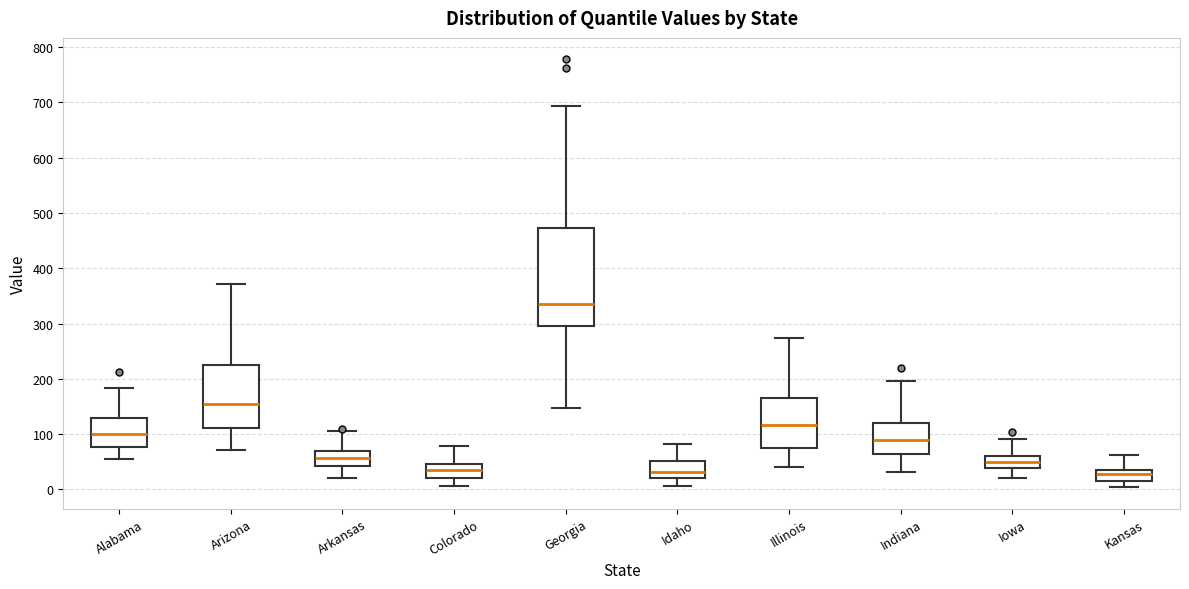

Reading left to right, read every box against the y-axis: the position of its median line, the range the box covers, and the ends of its whiskers. The values are not printed on the chart, so give them approximately, as read against the axis.

Alabama: median 100, box 80 to 130, whiskers 60 to 180
Arizona: median 150, box 110 to 230, whiskers 70 to 370
Arkansas: median 60, box 40 to 70, whiskers 20 to 110
Colorado: median 40, box 20 to 50, whiskers 10 to 80
Georgia: median 340, box 300 to 470, whiskers 150 to 690
Idaho: median 30, box 20 to 50, whiskers 10 to 80
Illinois: median 120, box 80 to 170, whiskers 40 to 270
Indiana: median 90, box 60 to 120, whiskers 30 to 200
Iowa: median 50, box 40 to 60, whiskers 20 to 90
Kansas: median 30, box 20 to 40, whiskers 0 to 60